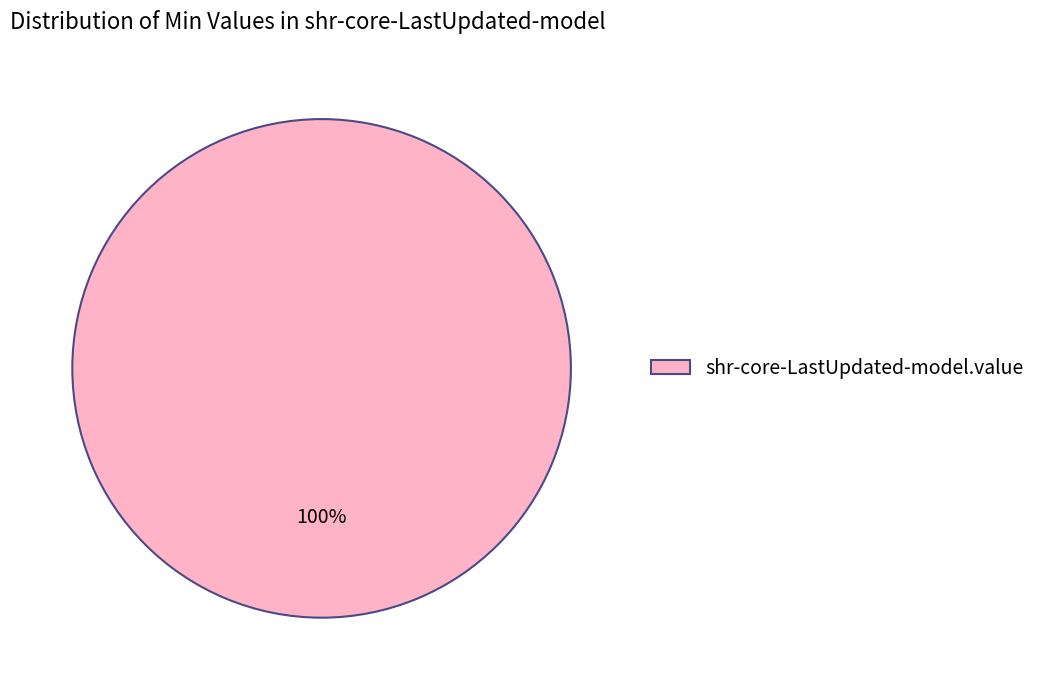

Count the number of slices in the pie.

1